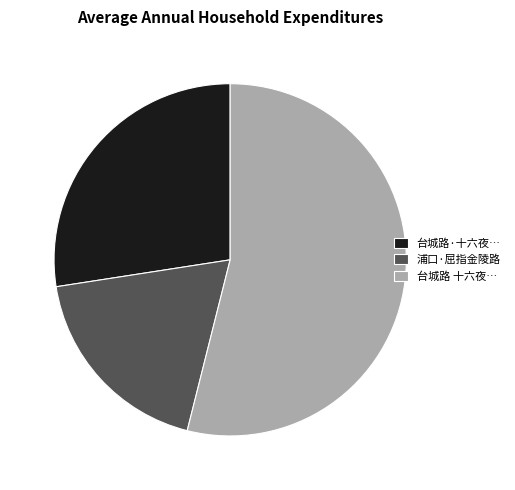

Rank the categories by value from lowest to highest.

浦口·屈指金陵路, 台城路·十六夜…, 台城路 十六夜…